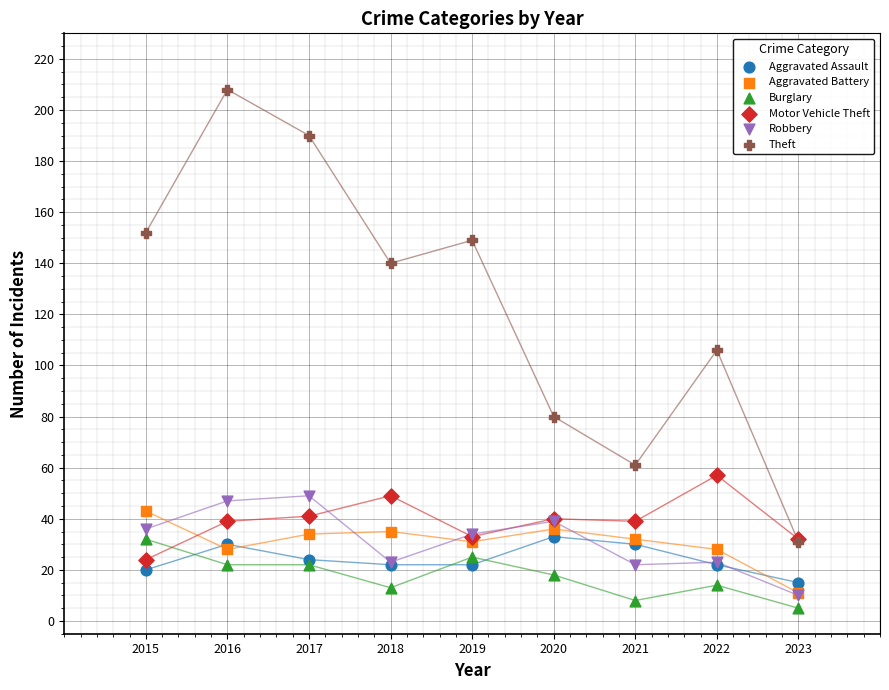

Which series contains the highest Y value?

Theft